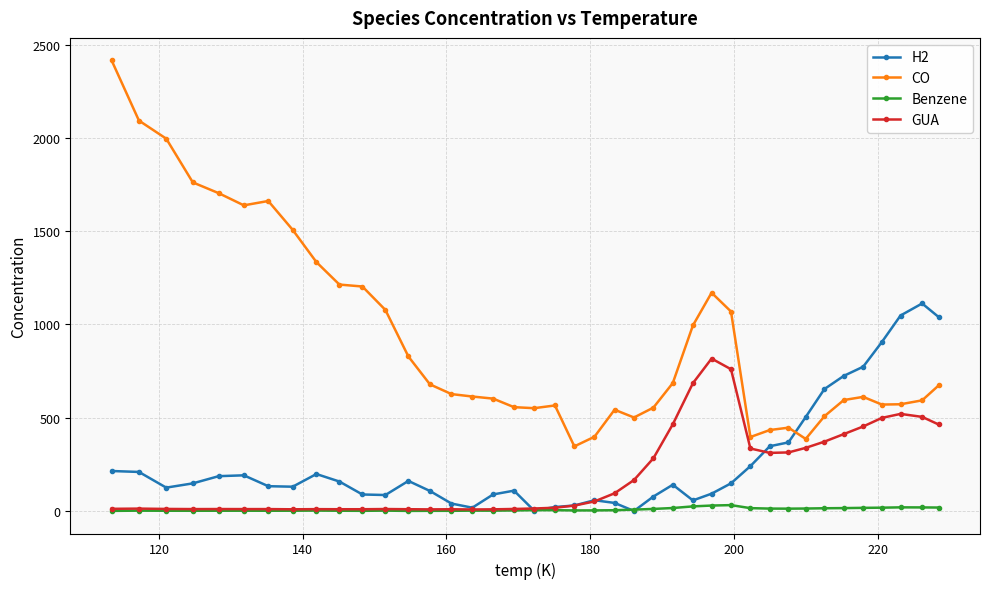

Count the number of categories in the chart.

40